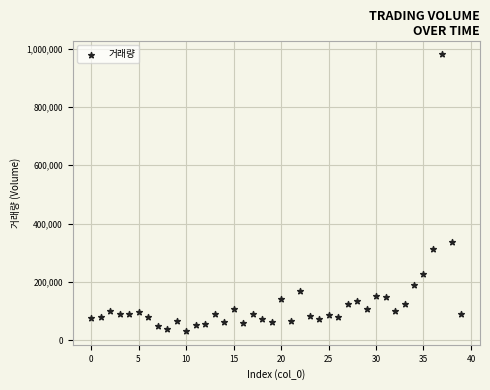

What Y value in the scatter plot is closest to 506058?

337111